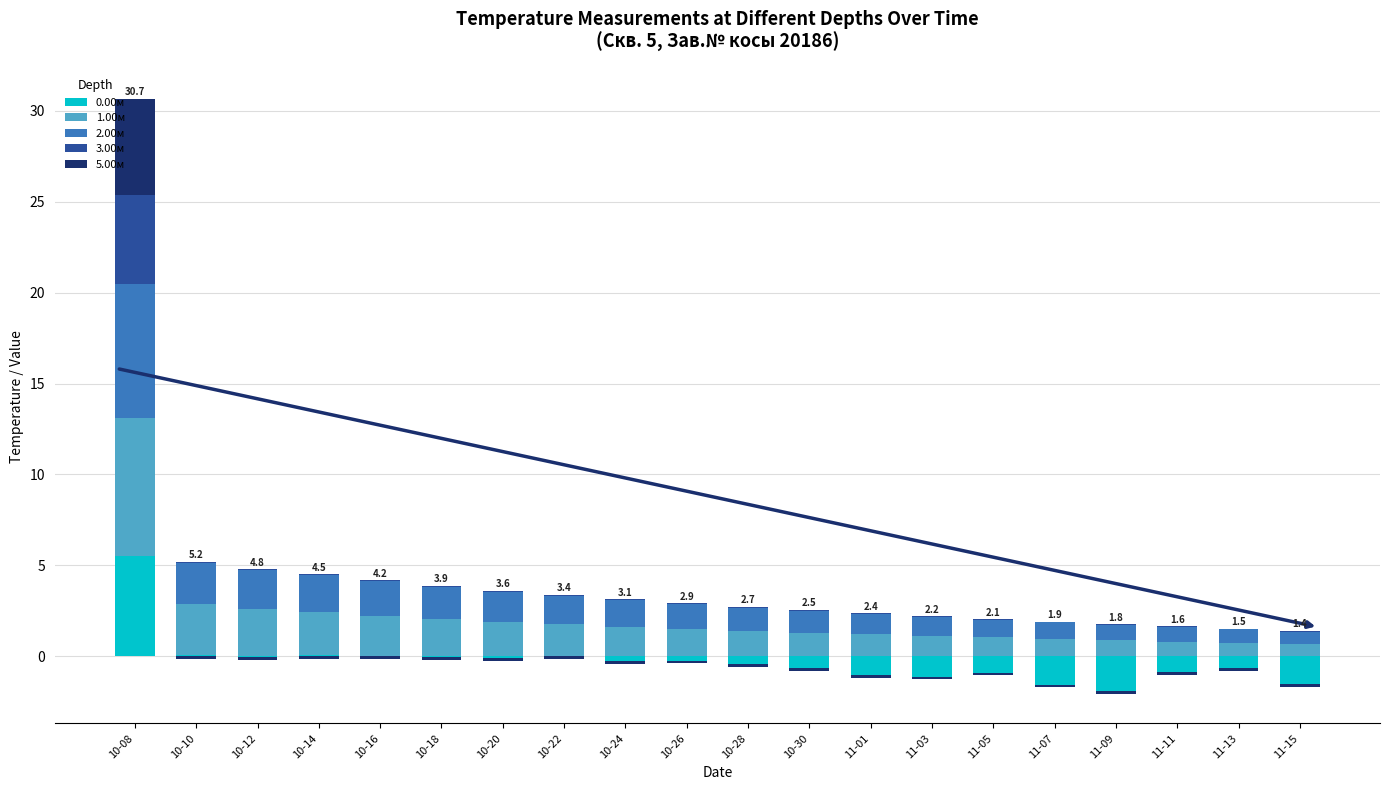

What are all the series names shown in the legend?

0.00м, 1.00м, 2.00м, 3.00м, 5.00м